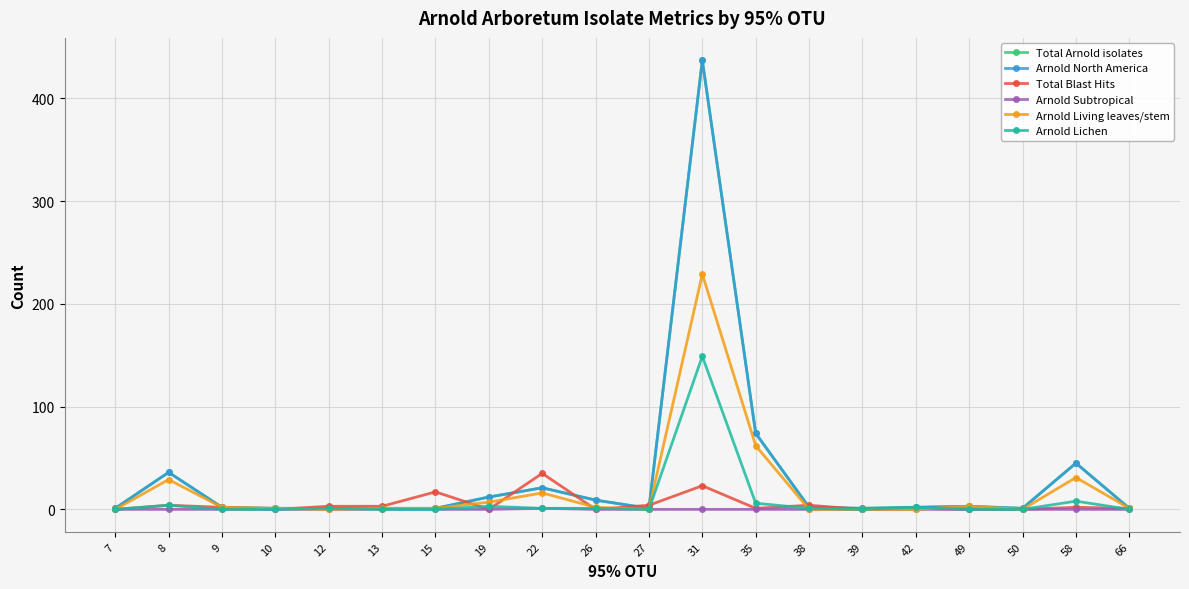

What is the average value of the Arnold Living leaves/stem series?

19